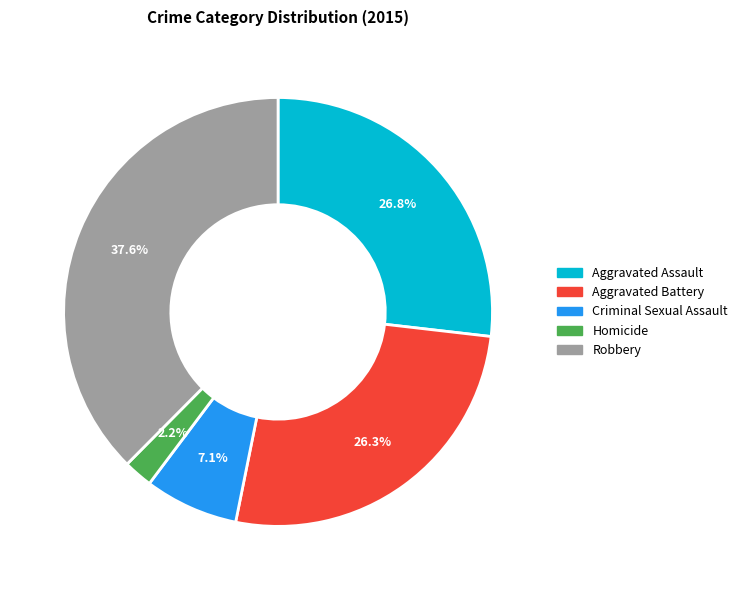

What is the ratio of the value at Homicide to the value at Criminal Sexual Assault?

0.3